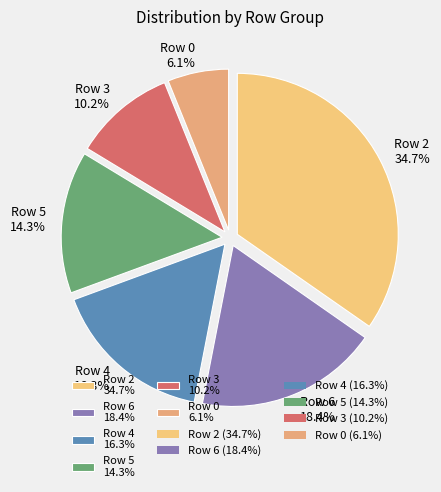

How many segments does this pie chart have?

6